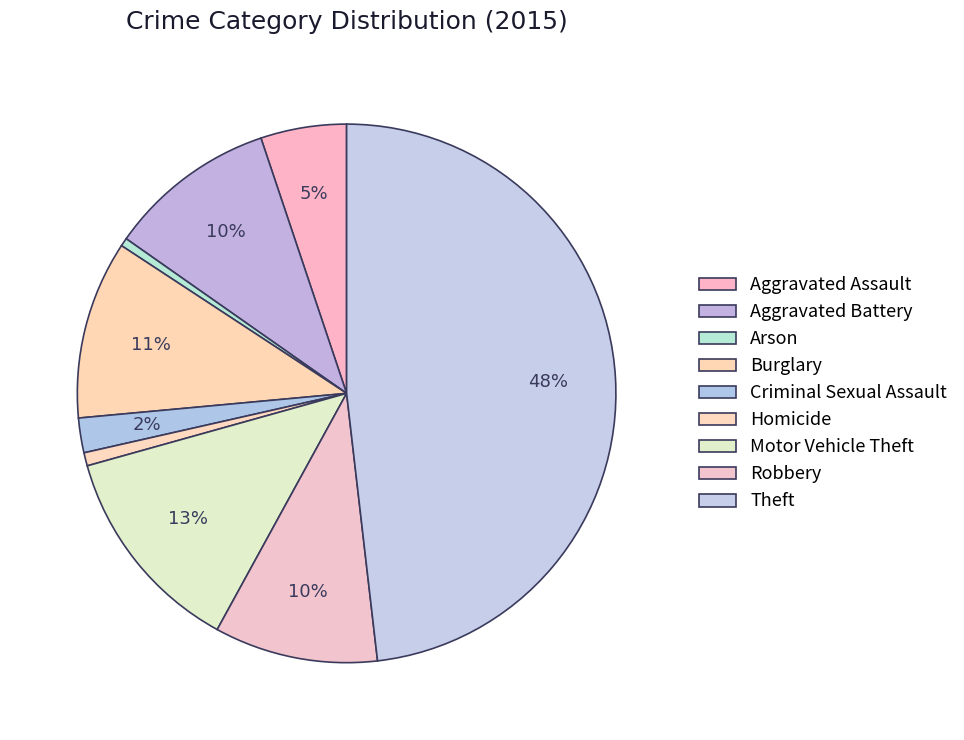

How many slices are in this pie chart?

9